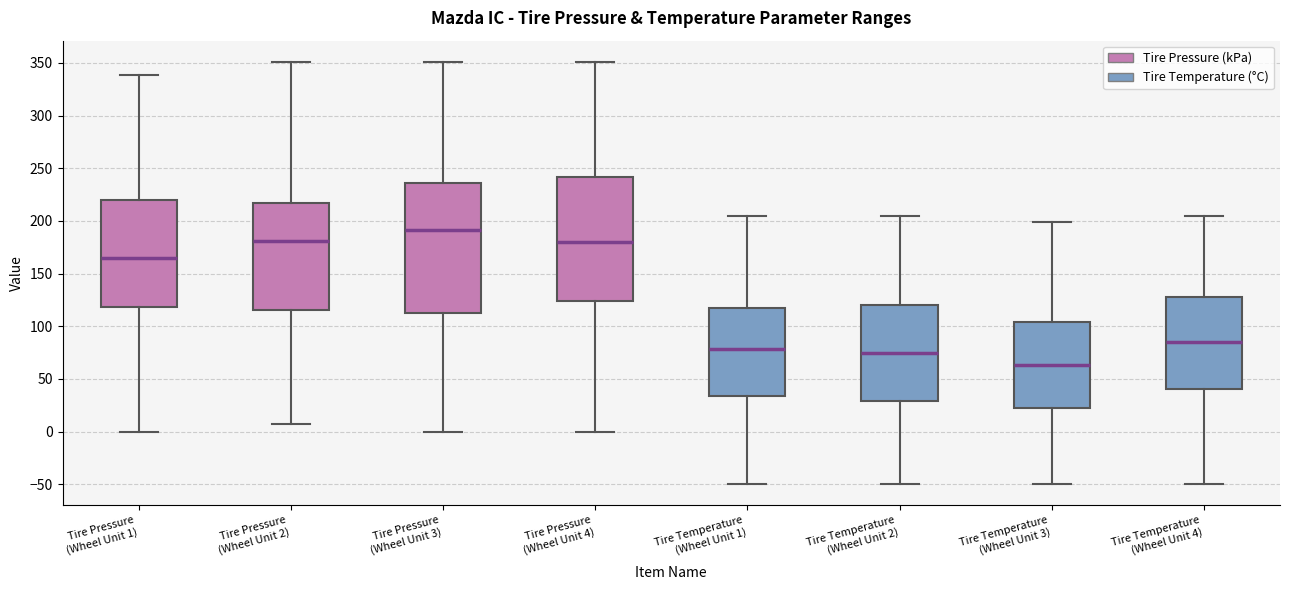

Reading left to right, transcribe this box plot: for each box, give where its median line is, the range the box spans, and where its two whiskers end, as read against the y-axis. The values are not printed on the chart, so give them approximately, as read against the axis.

Tire Pressure (Wheel Unit 1): median 165, box 120 to 220, whiskers 0 to 340
Tire Pressure (Wheel Unit 2): median 180, box 115 to 215, whiskers 5 to 350
Tire Pressure (Wheel Unit 3): median 190, box 110 to 235, whiskers 0 to 350
Tire Pressure (Wheel Unit 4): median 180, box 125 to 240, whiskers 0 to 350
Tire Temperature (Wheel Unit 1): median 80, box 35 to 115, whiskers -50 to 205
Tire Temperature (Wheel Unit 2): median 75, box 30 to 120, whiskers -50 to 205
Tire Temperature (Wheel Unit 3): median 65, box 25 to 105, whiskers -50 to 200
Tire Temperature (Wheel Unit 4): median 85, box 40 to 125, whiskers -50 to 205